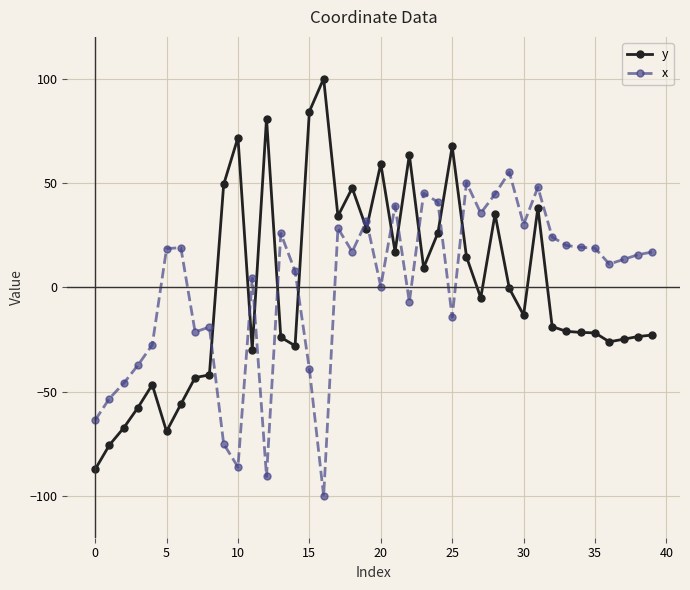

What is the value of the x point at the 9th from the left?

-19.0